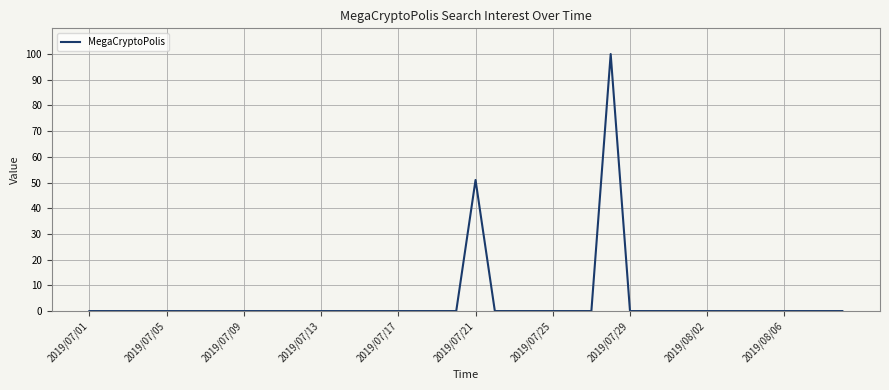

How many series are shown in this chart?

1